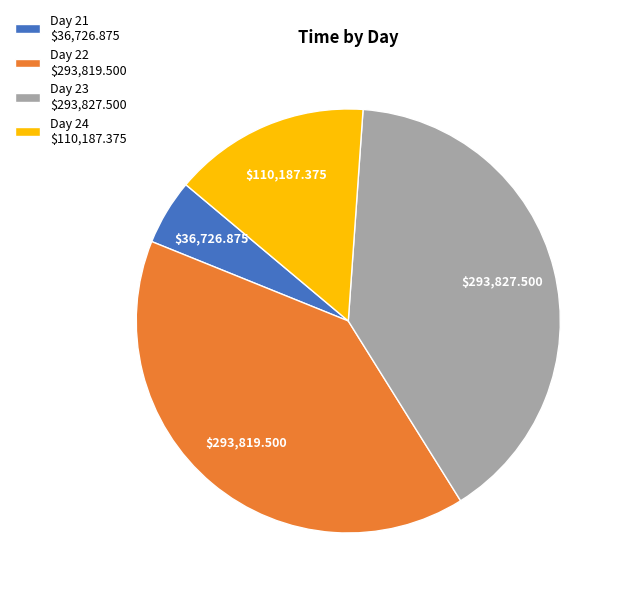

Does any single category account for the majority?

No